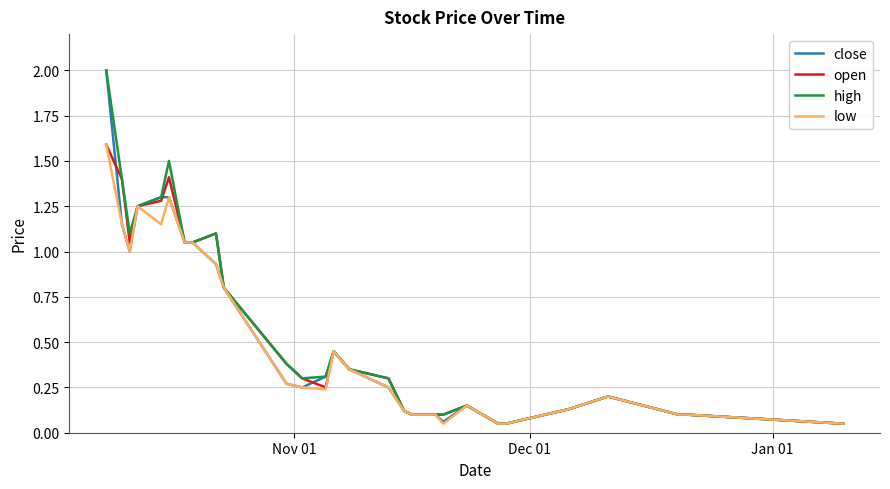

What is the maximum value for close?

2.0